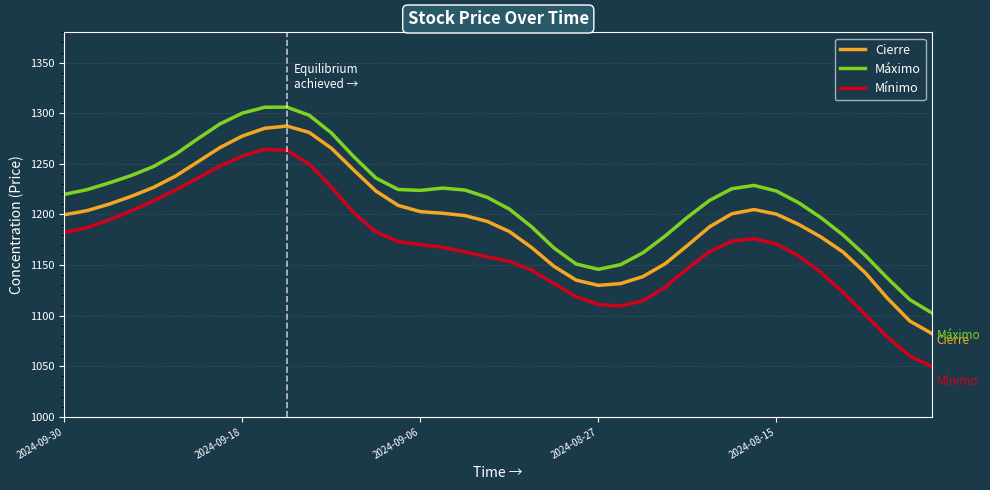

Which series has the widest spread of values?

Mínimo